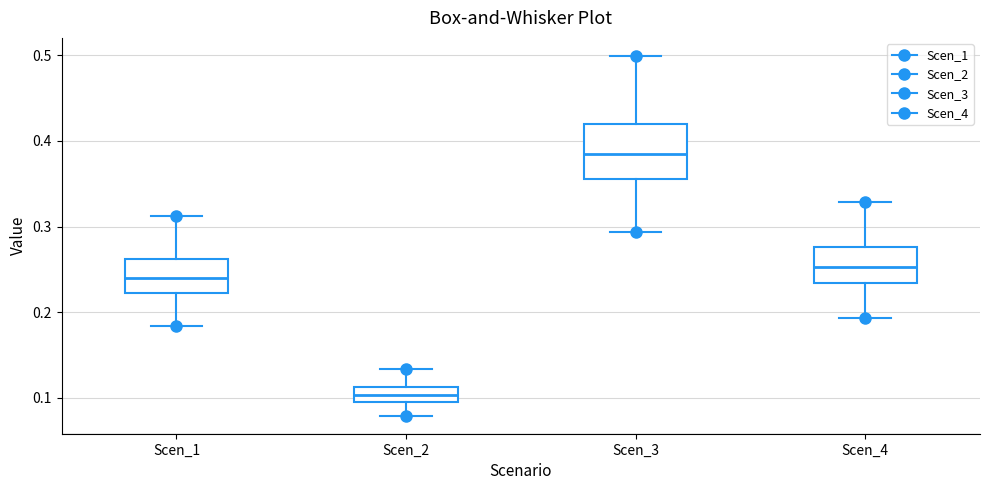

Which box's median line is the lowest?

Scen_2